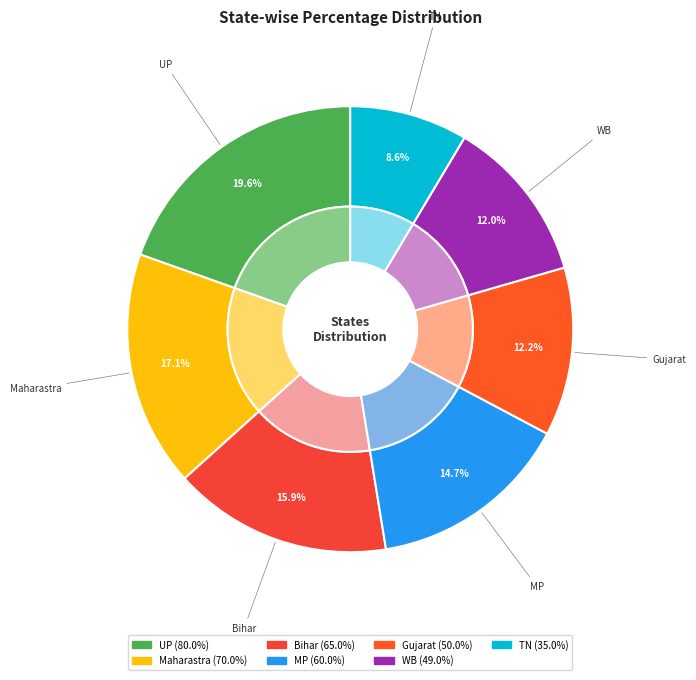

Rank the categories by value from lowest to highest.

TN, WB, Gujarat, MP, Bihar, Maharastra, UP